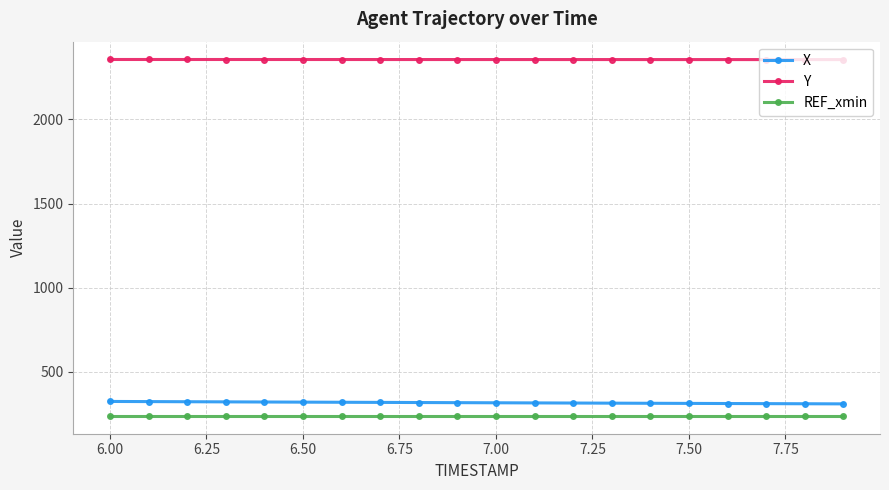

What is the greatest value displayed?

2356.8